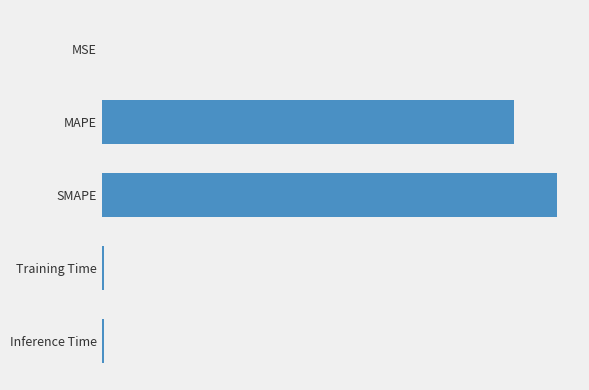

Are the bars horizontal?

Yes